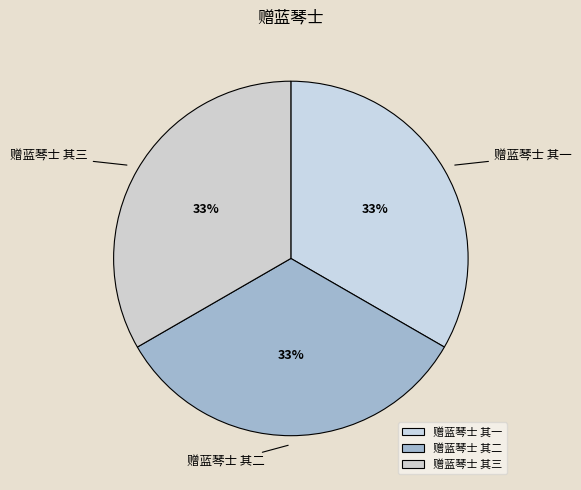

Approximately how many times larger is the value at 赠蓝琴士 其一 compared to 赠蓝琴士 其三?

1.0